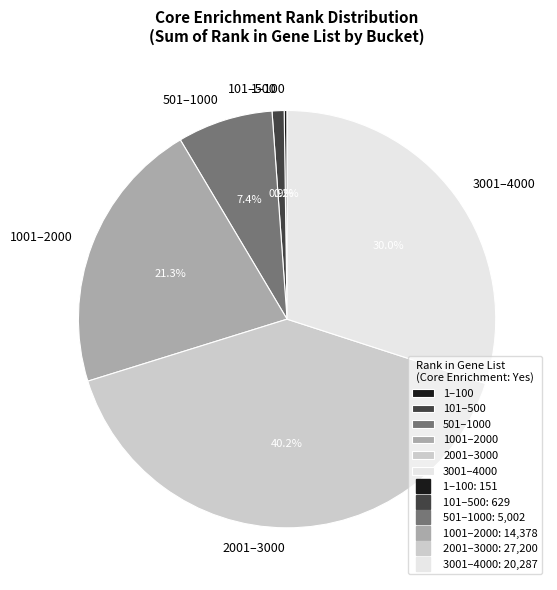

Is there a majority slice in this chart?

No